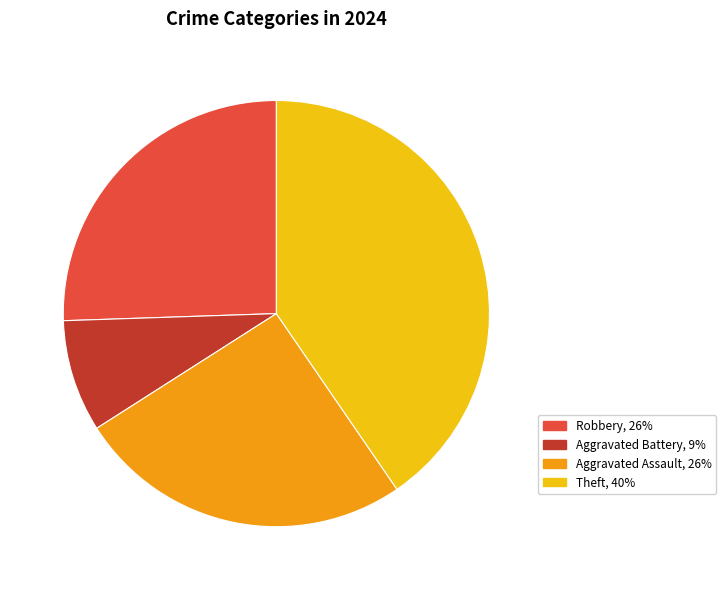

Does any single category account for the majority?

No